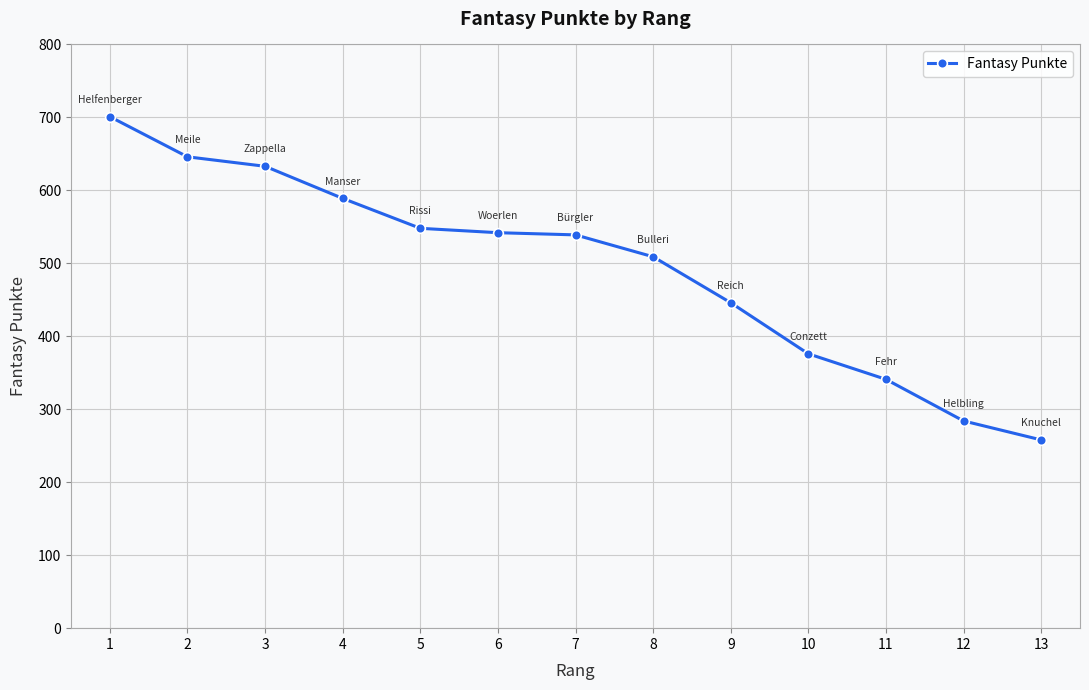

What is the change in value from 9 to 10?

-70